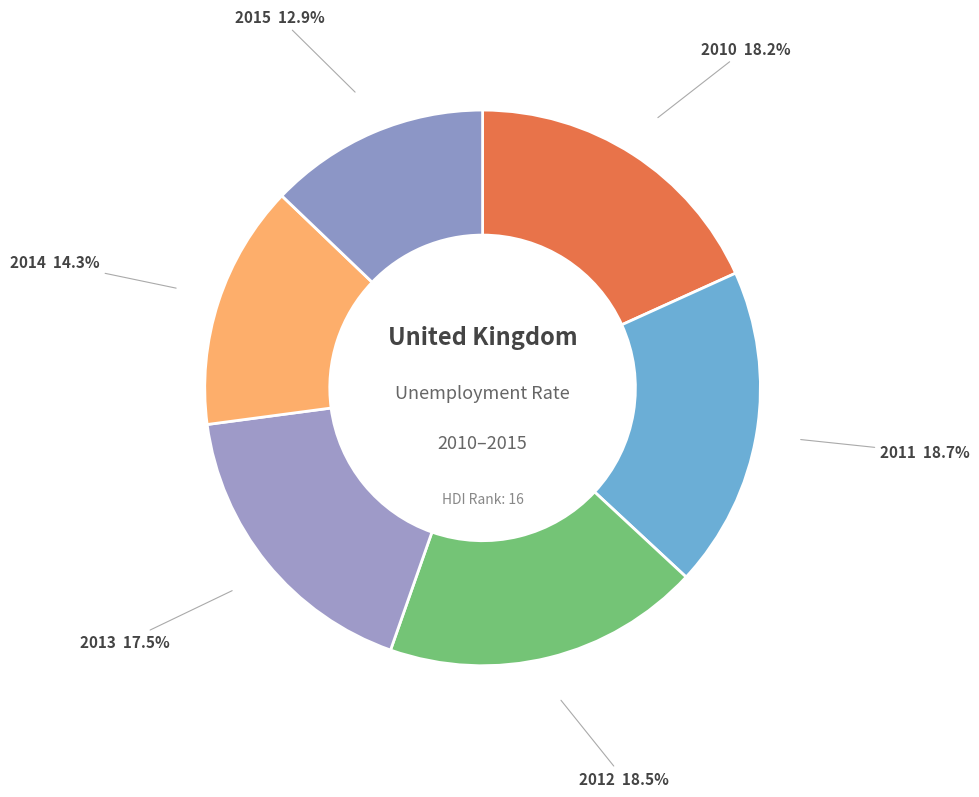

To the nearest percent, what is the difference between the largest and smallest slice percentages?

6%